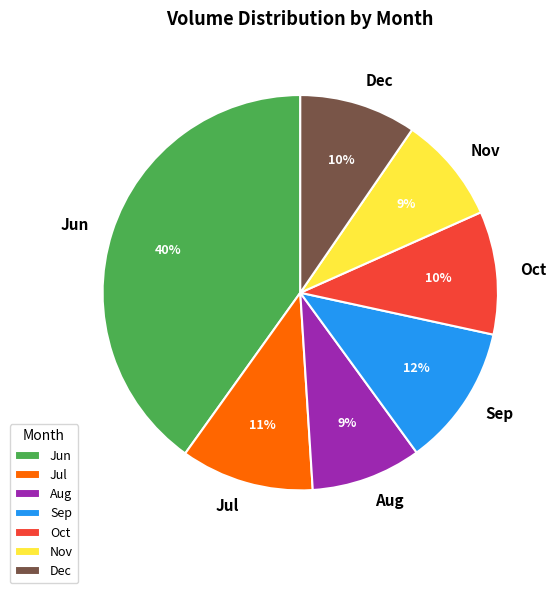

Is the sum of Aug and Nov greater than half?

No